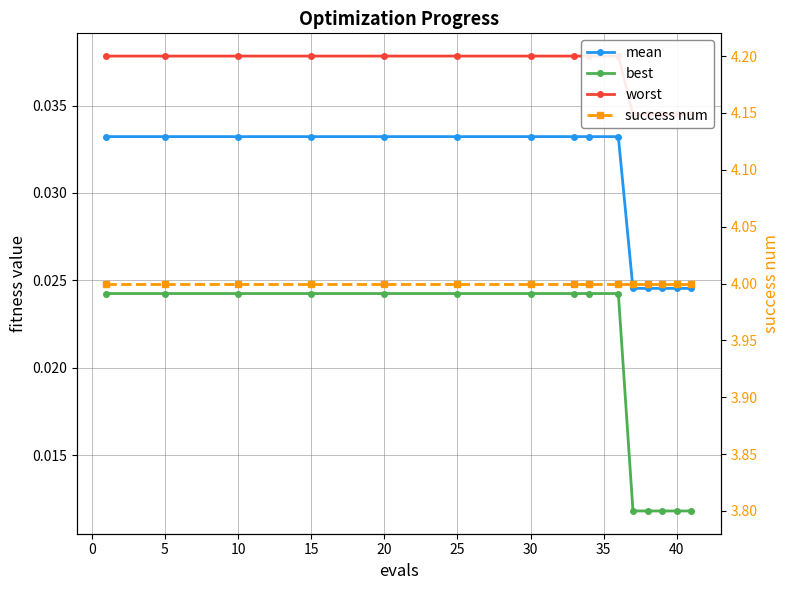

Reading right to left, extract all data points from this chart.

mean: 0.0	0.0	0.0	0.0	0.0	0.0	0.0	0.0	0.0	0.0	0.0	0.0	0.0	0.0	0.0
best: 0.0	0.0	0.0	0.0	0.0	0.0	0.0	0.0	0.0	0.0	0.0	0.0	0.0	0.0	0.0
worst: 0.0	0.0	0.0	0.0	0.0	0.0	0.0	0.0	0.0	0.0	0.0	0.0	0.0	0.0	0.0
success num: 4.0	4.0	4.0	4.0	4.0	4.0	4.0	4.0	4.0	4.0	4.0	4.0	4.0	4.0	4.0